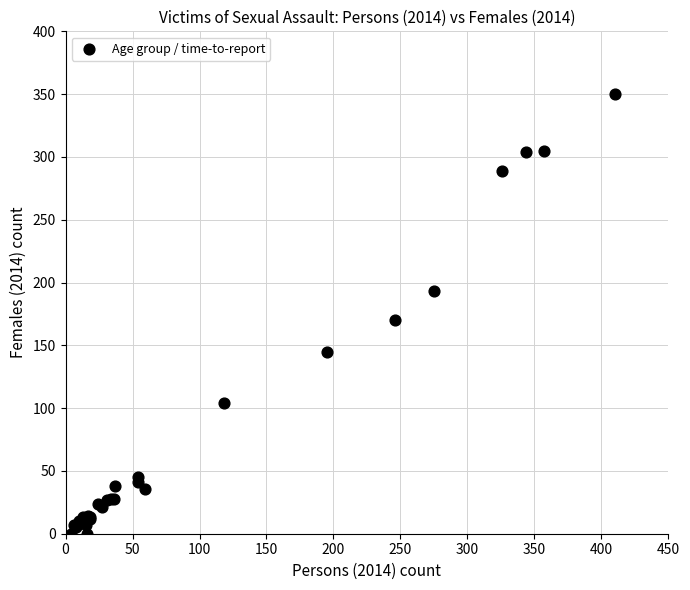

What Y value in the scatter plot is closest to 175?

170